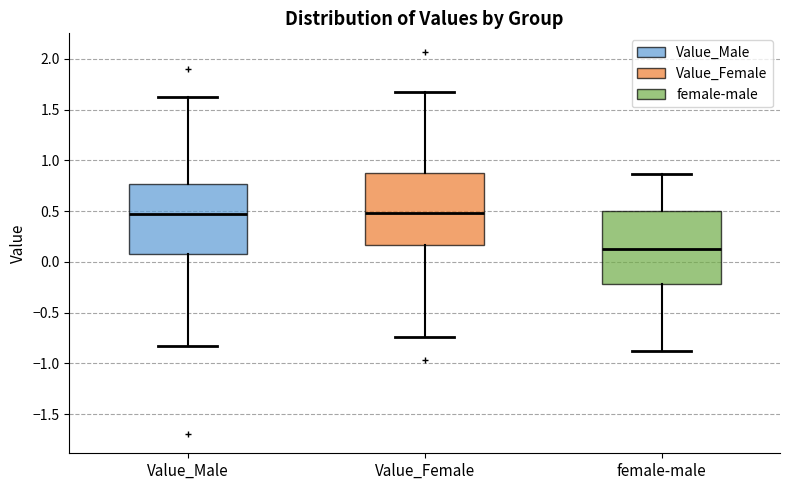

Where does the lower whisker of the box for Value_Female end on the y-axis? The values are not printed on the chart, so give them approximately, as read against the axis.

-0.75